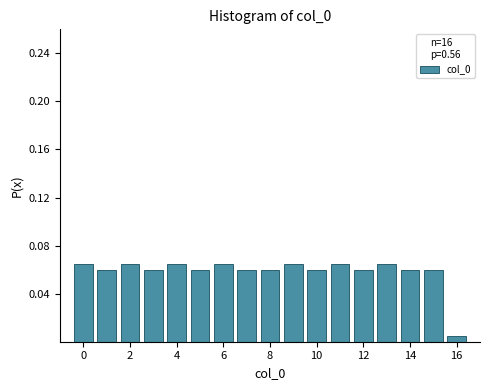

Reading left to right, list every bar in this chart as the range it spans on the x-axis followed by its height. Neither the bar edges nor the heights are printed on the chart, so give them approximately, as read against the axes.

-0.5 to 0.5: 0.065
0.5 to 1.5: 0.060
1.5 to 2.5: 0.065
2.5 to 3.5: 0.060
3.5 to 4.5: 0.065
4.5 to 5.5: 0.060
5.5 to 6.5: 0.065
6.5 to 7.5: 0.060
7.5 to 8.5: 0.060
8.5 to 9.5: 0.065
9.5 to 10.5: 0.060
10.5 to 11.5: 0.065
11.5 to 12.5: 0.060
12.5 to 13.5: 0.065
13.5 to 14.5: 0.060
14.5 to 15.5: 0.060
15.5 to 16.5: 0.005